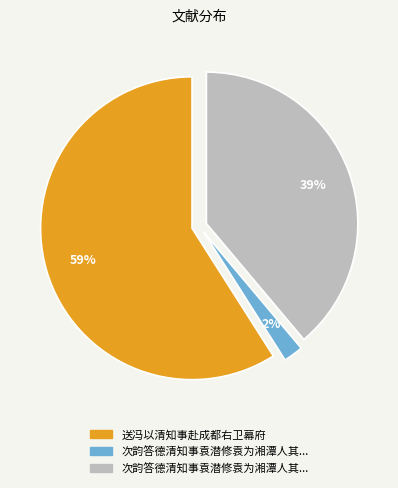

Does any single category account for the majority?

Yes